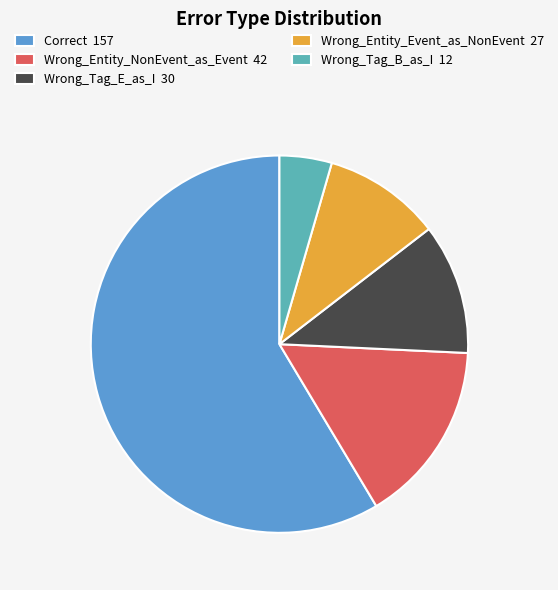

Is it true that Wrong_Entity_Event_as_NonEvent is 4% of the pie?

False